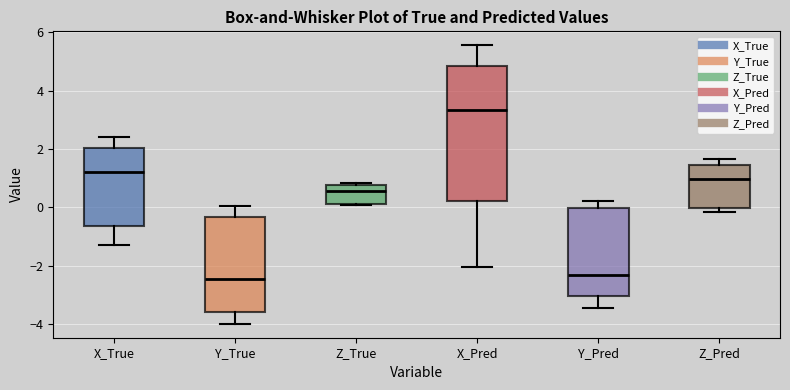

Reading left to right, transcribe this box plot: for each box, give where its median line is, the range the box spans, and where its two whiskers end, as read against the y-axis. The values are not printed on the chart, so give them approximately, as read against the axis.

X_True: median 1.2, box -0.6 to 2.0, whiskers -1.2 to 2.4
Y_True: median -2.4, box -3.6 to -0.4, whiskers -4.0 to 0.0
Z_True: median 0.6, box 0.2 to 0.8, whiskers 0.0 to 0.8 (just above the box's upper edge)
X_Pred: median 3.4, box 0.2 to 4.8, whiskers -2.0 to 5.6
Y_Pred: median -2.4, box -3.0 to 0.0, whiskers -3.4 to 0.2
Z_Pred: median 1.0, box 0.0 to 1.4, whiskers -0.2 to 1.6